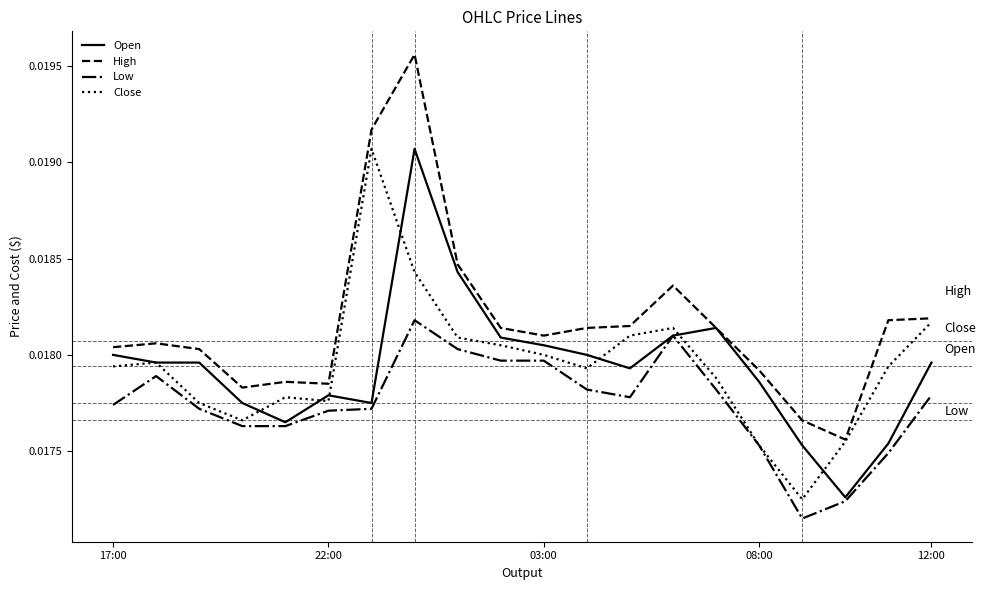

Which series has the largest range (max minus min)?

High